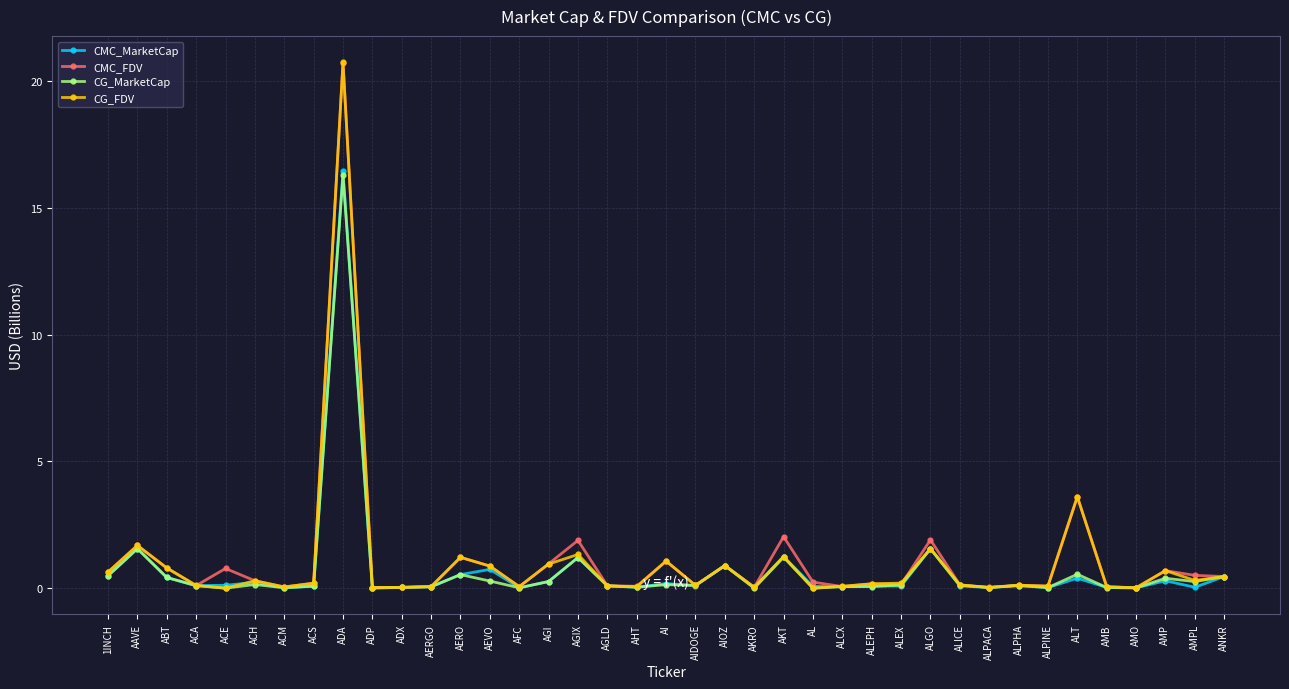

What is the maximum value for CMC_FDV?

20.7